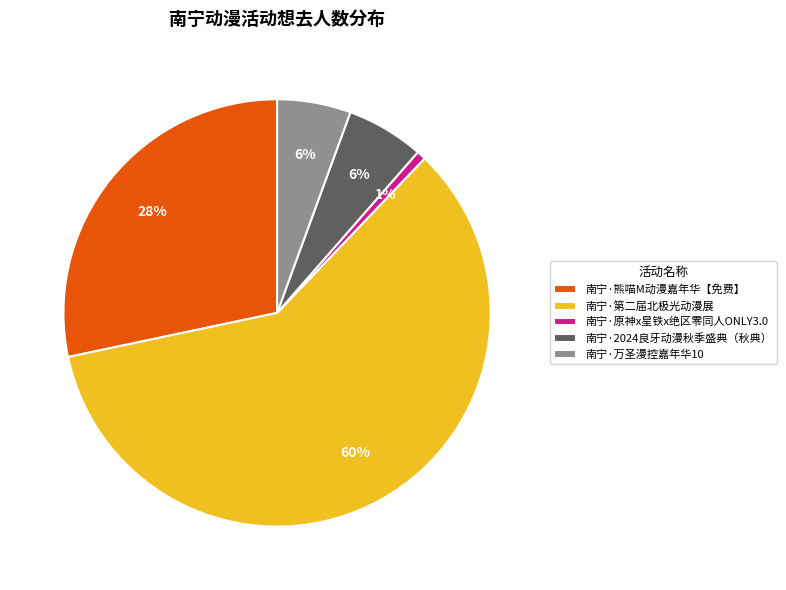

Do 南宁·熊喵M动漫嘉年华【免费】 and 南宁·2024良牙动漫秋季盛典（秋典） together represent more than half of the pie?

No